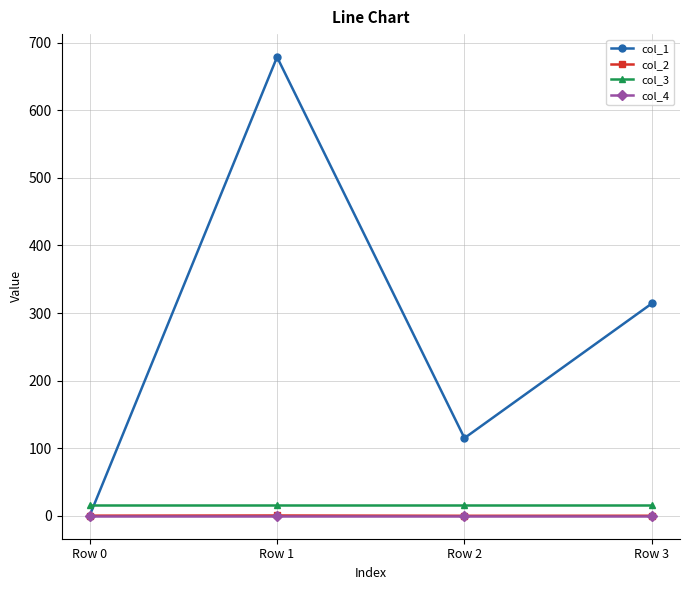

True or false: col_3 and col_4 cross at least once.

False